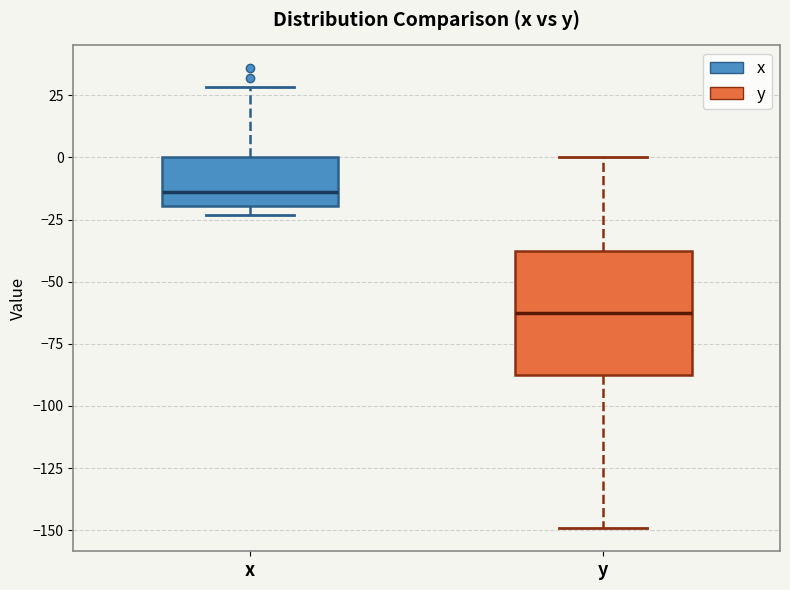

Which box has the highest median line?

x